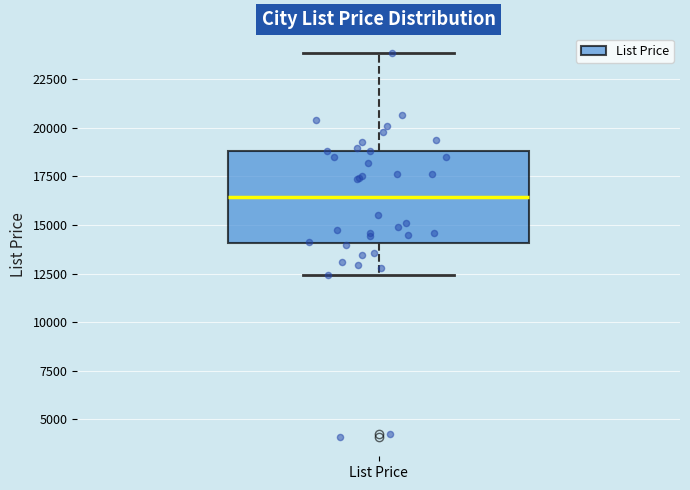

Read this box plot against the y-axis: the position of the median line, the range covered by the box, and the ends of both whiskers. The values are not printed on the chart, so give them approximately, as read against the axis.

median 16500, box 14000 to 19000, whiskers 12500 to 24000